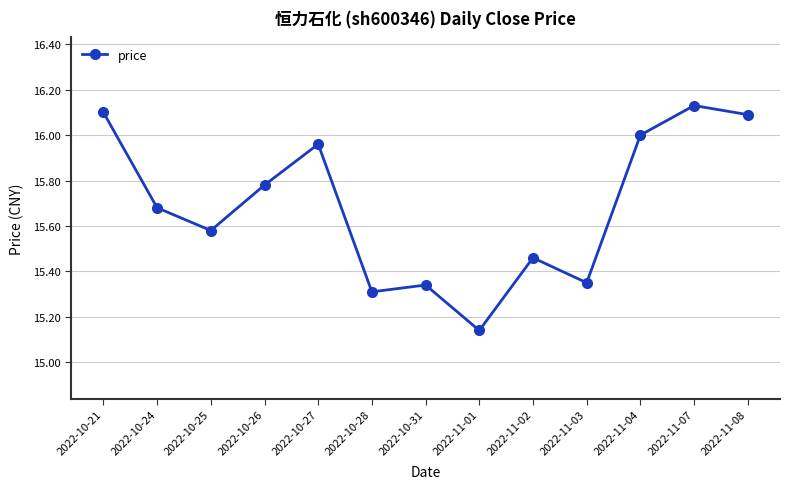

What is the label of the 3rd point from the right?

2022-11-04